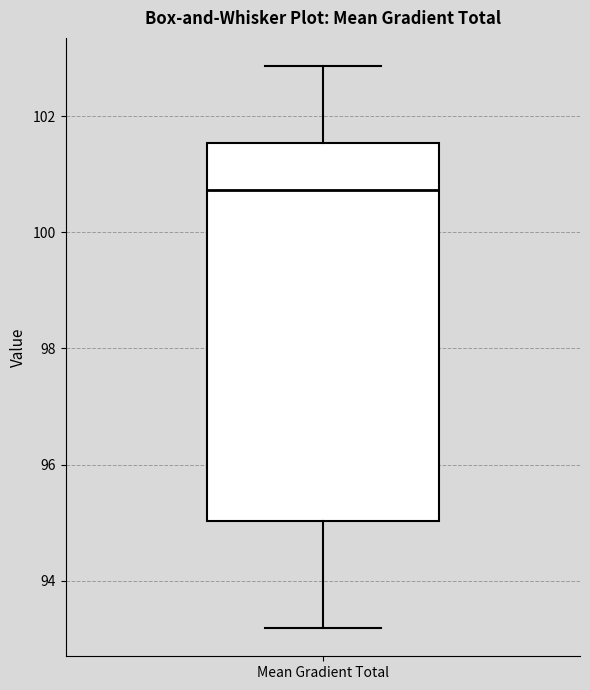

Read this box plot against the y-axis: the position of the median line, the range covered by the box, and the ends of both whiskers. The values are not printed on the chart, so give them approximately, as read against the axis.

median 100.8, box 95.0 to 101.6, whiskers 93.2 to 102.8